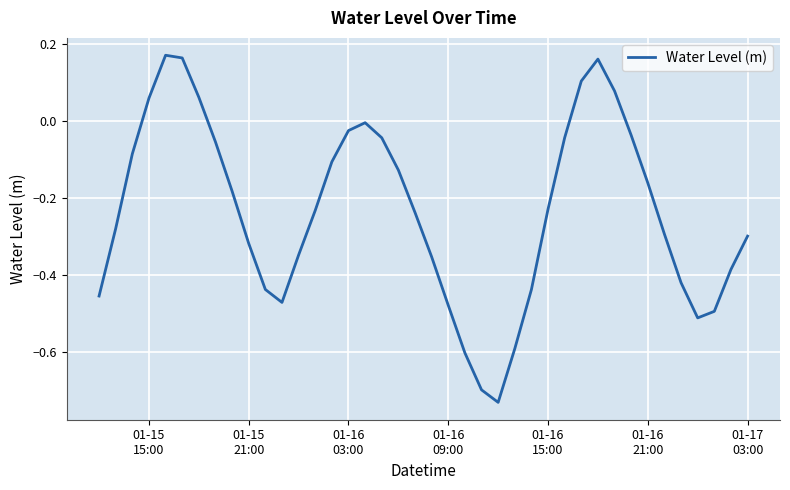

Does the chart display data point markers on the line(s)?

No